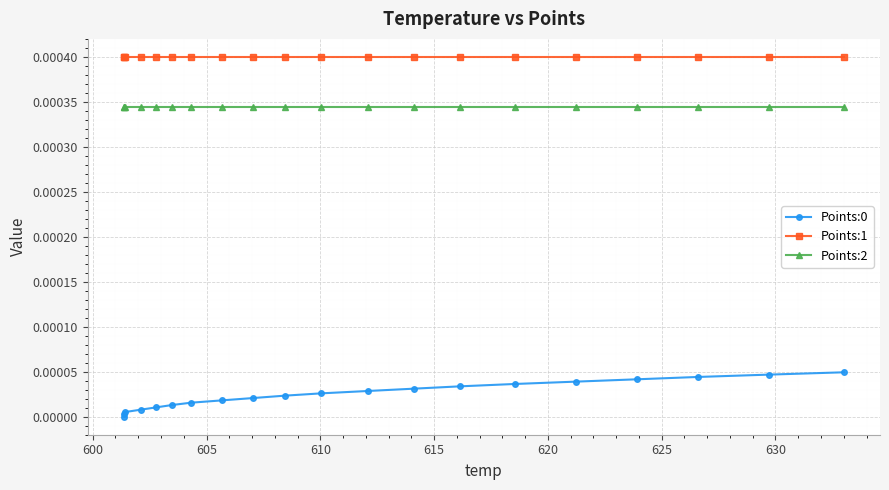

What are all the series names shown in the legend?

Points:0, Points:1, Points:2